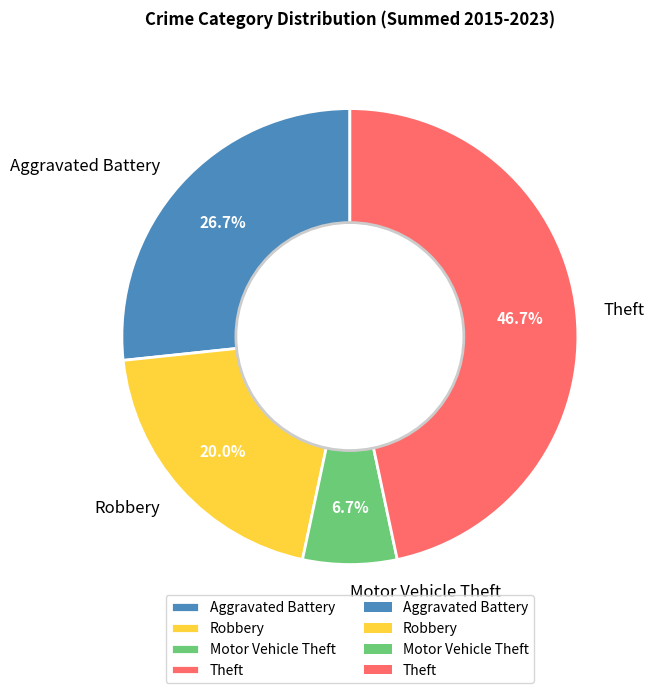

How many segments does this pie chart have?

4